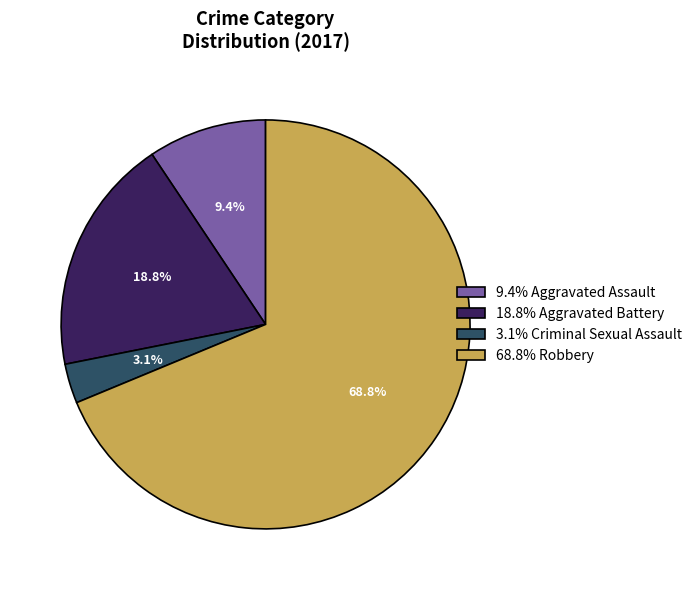

Is there any slice that represents more than half of the pie?

Yes